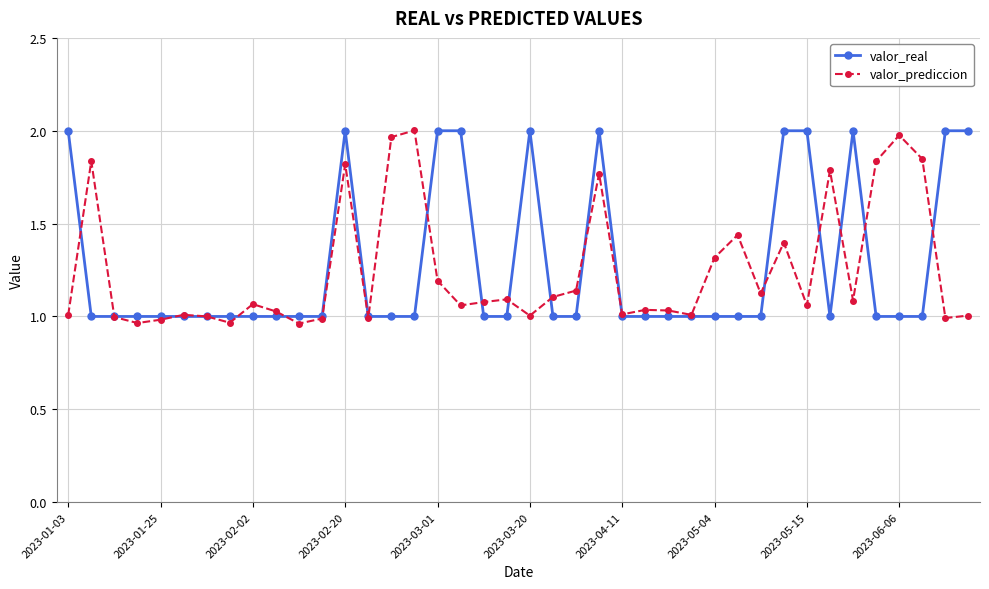

True or false: valor_prediccion has more than 2 points higher than both neighbors.

True